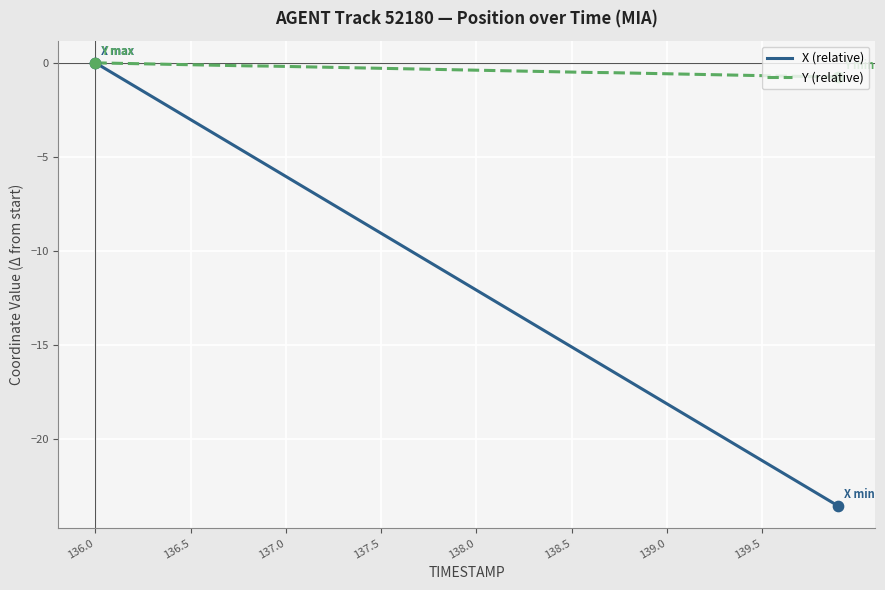

Which series has the largest total across all categories?

Y (relative)